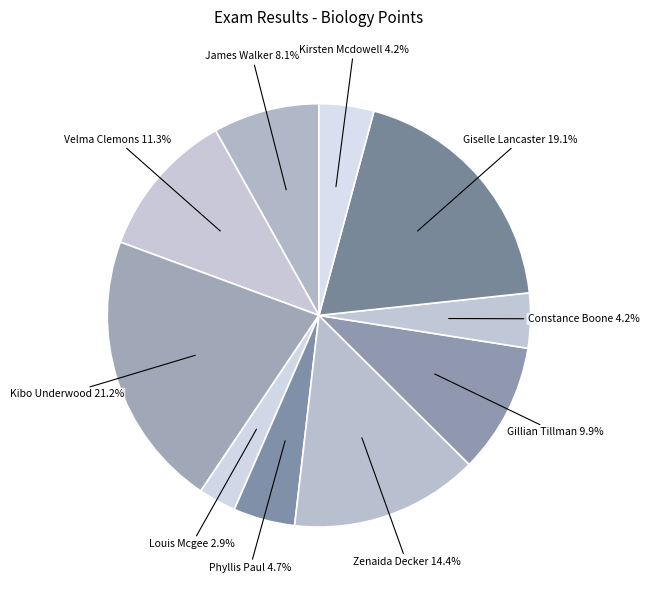

Count the number of slices in the pie.

10